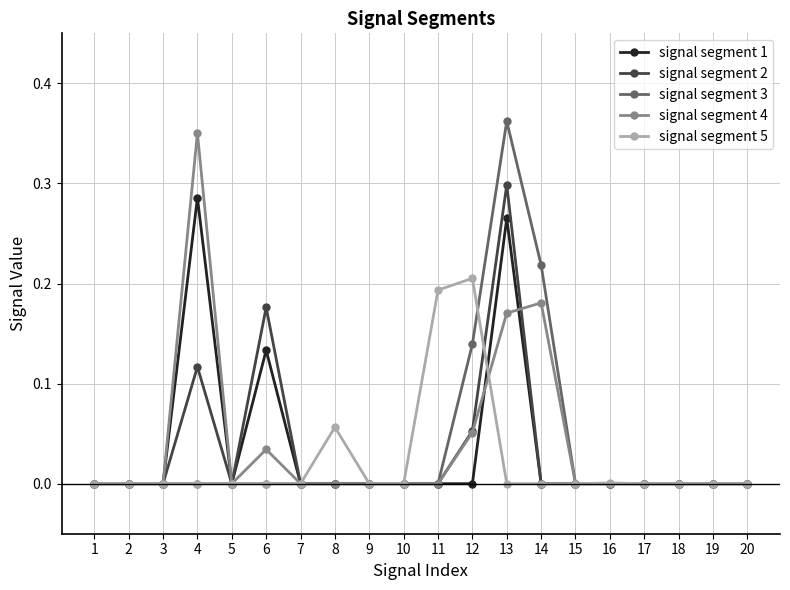

At which label does signal segment 1 reach its peak?

4